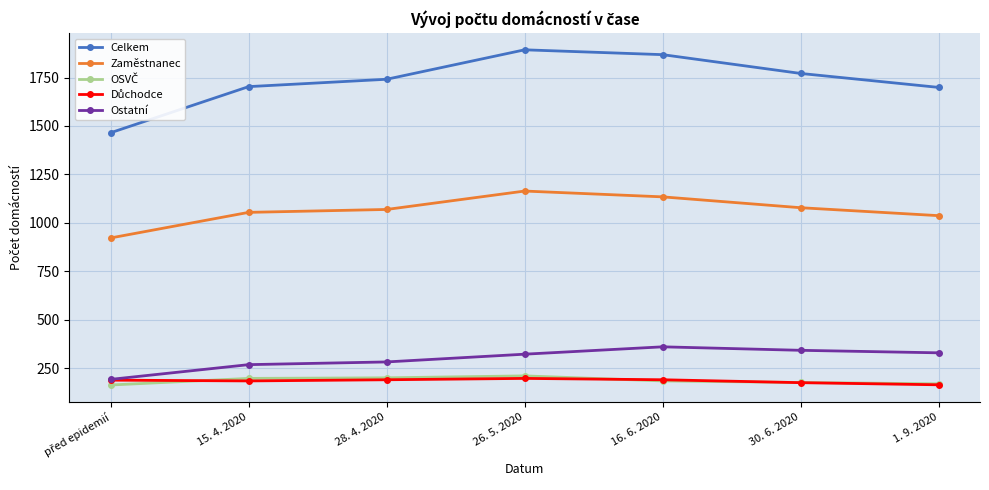

What is the label of the 1st point from the right?

1. 9. 2020